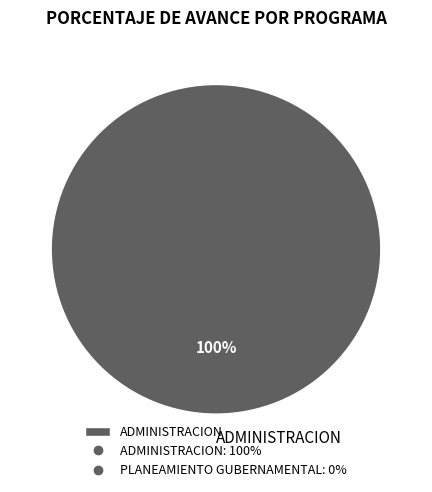

True or false: ADMINISTRACION accounts for 100% of the total.

True